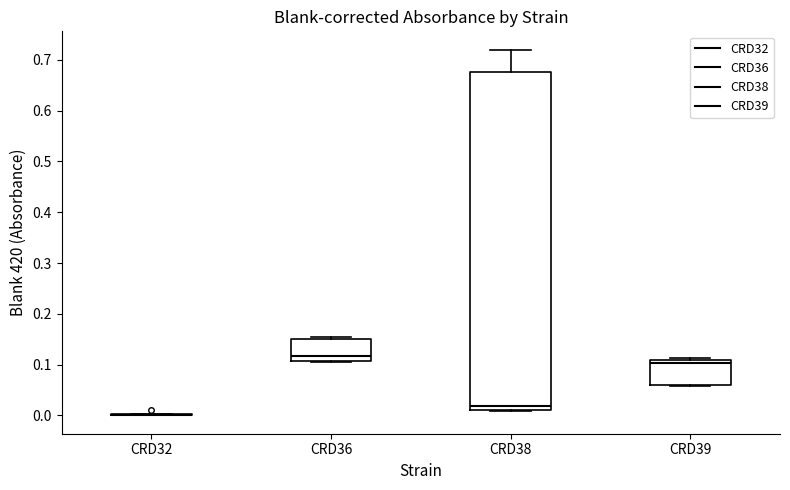

Where is the upper edge of the box for CRD36 on the y-axis? The values are not printed on the chart, so give them approximately, as read against the axis.

0.15